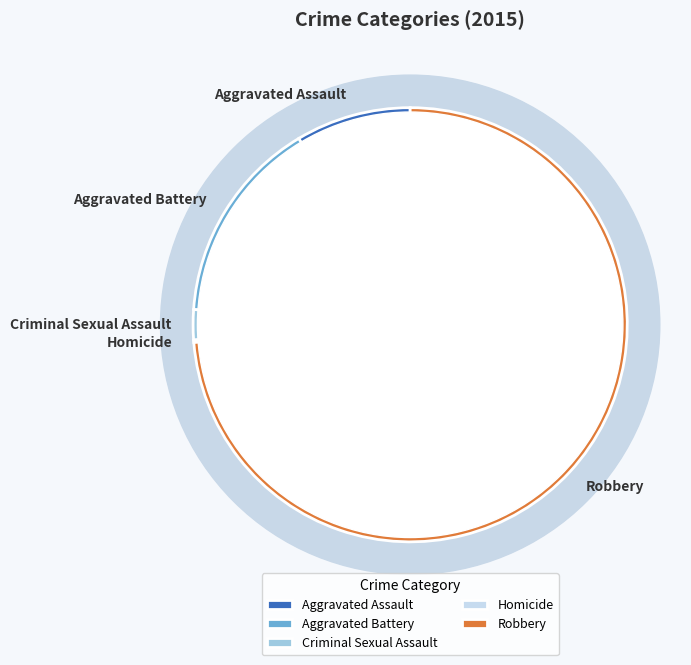

How many segments does this pie chart have?

5